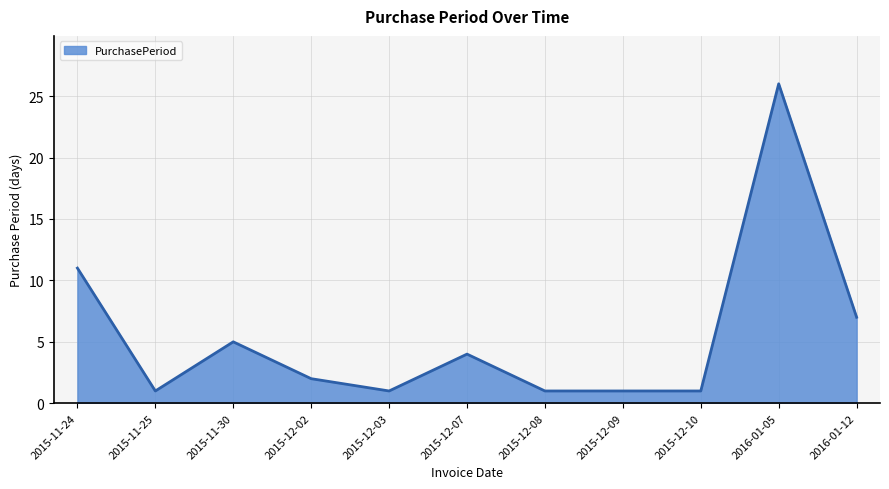

True or false: there are more than 1 points higher than both neighbors.

True